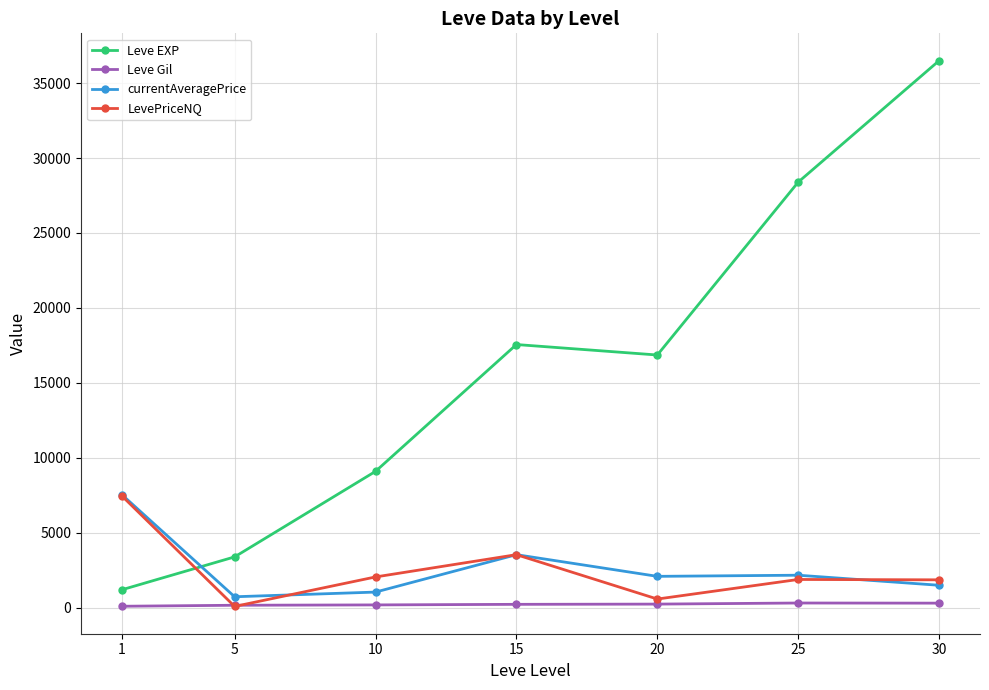

What is the total value across all series at 10?

12435.6